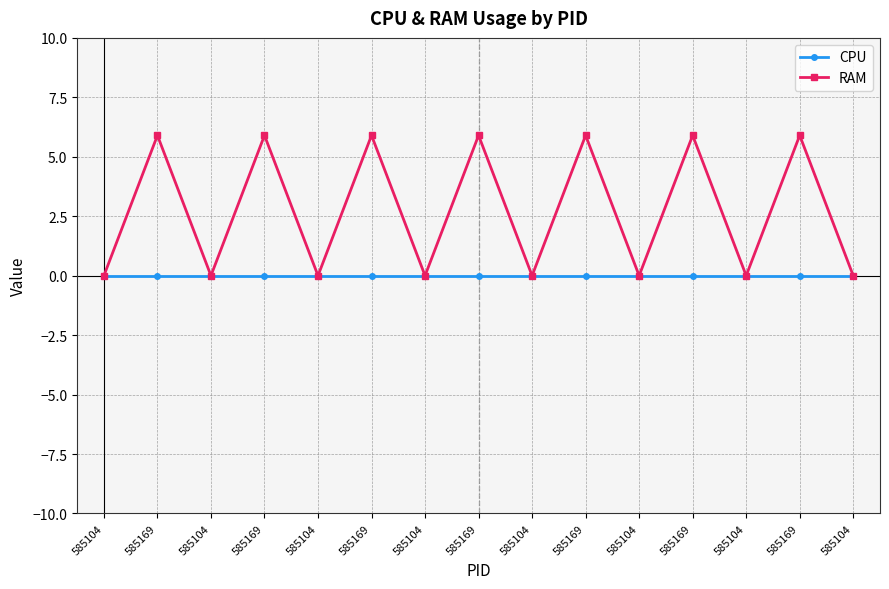

At which label does CPU reach its peak?

585104